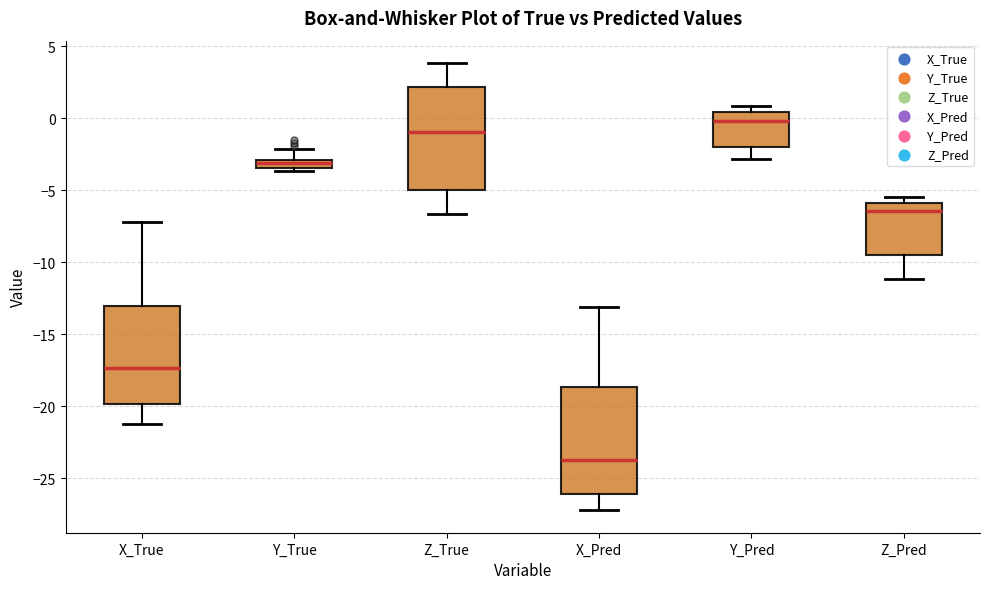

Which box's median line is the lowest?

X_Pred